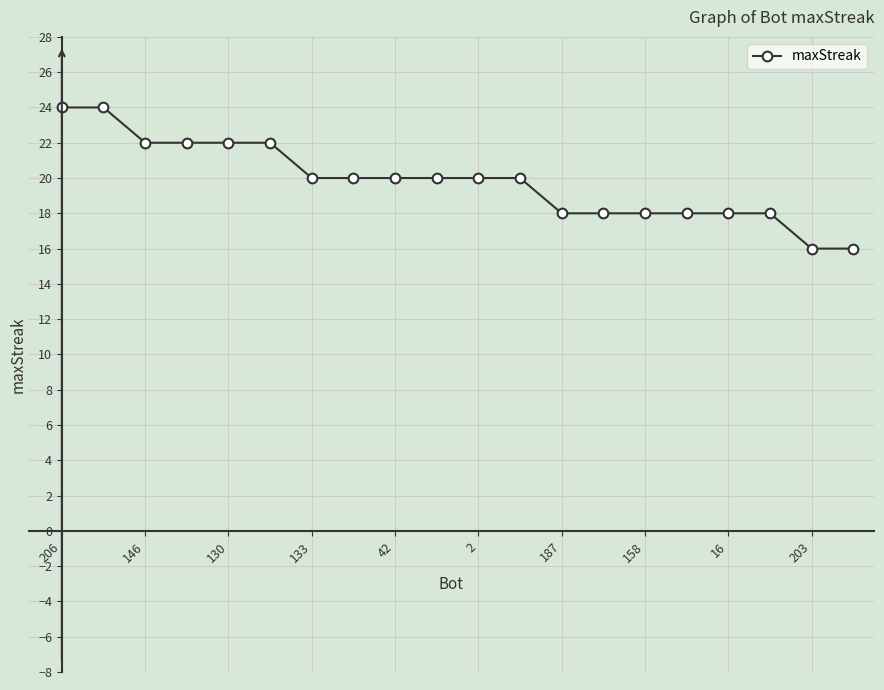

How many categories are shown in the chart?

20